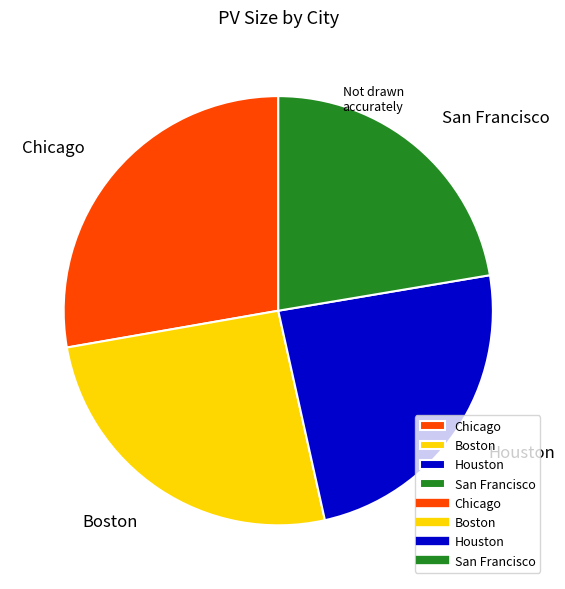

True or false: Boston accounts for 15% of the total.

False